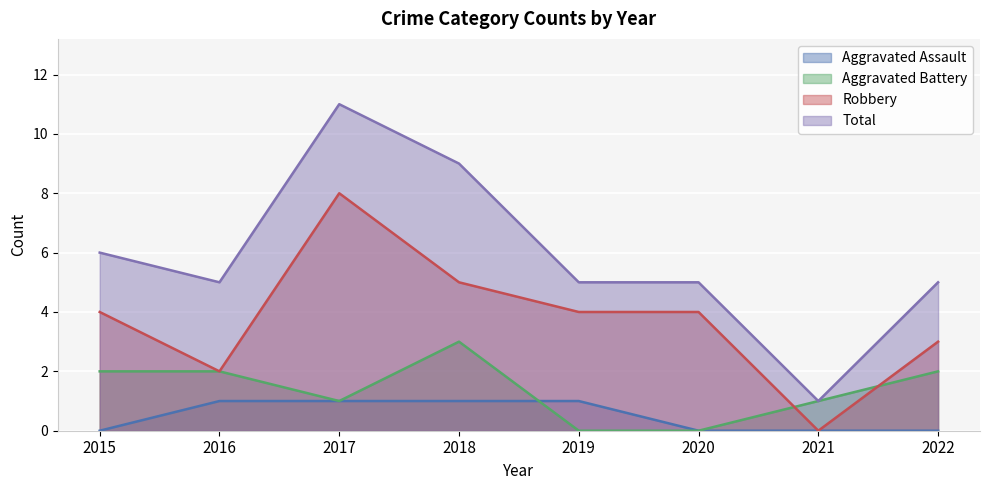

List the series in order of their overall mean, highest first.

Total, Robbery, Aggravated Battery, Aggravated Assault